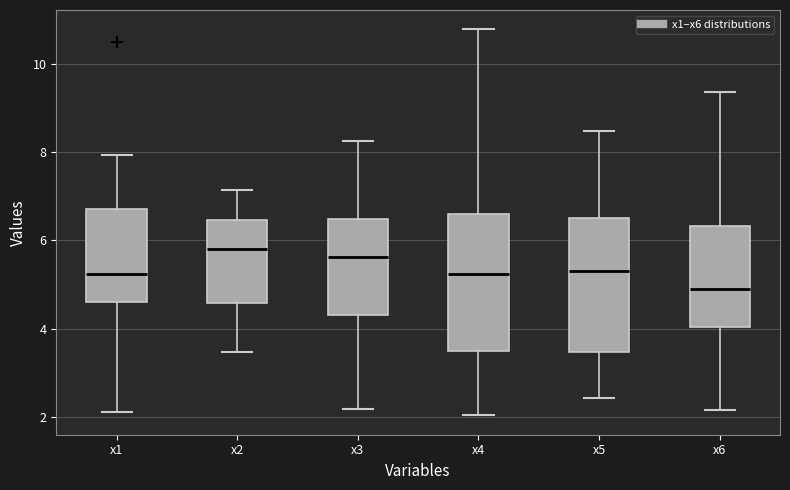

Reading left to right, read every box against the y-axis: the position of its median line, the range the box covers, and the ends of its whiskers. The values are not printed on the chart, so give them approximately, as read against the axis.

x1: median 5.2, box 4.6 to 6.8, whiskers 2.2 to 8.0
x2: median 5.8, box 4.6 to 6.4, whiskers 3.4 to 7.2
x3: median 5.6, box 4.4 to 6.4, whiskers 2.2 to 8.2
x4: median 5.2, box 3.6 to 6.6, whiskers 2.0 to 10.8
x5: median 5.4, box 3.4 to 6.4, whiskers 2.4 to 8.4
x6: median 5.0, box 4.0 to 6.4, whiskers 2.2 to 9.4